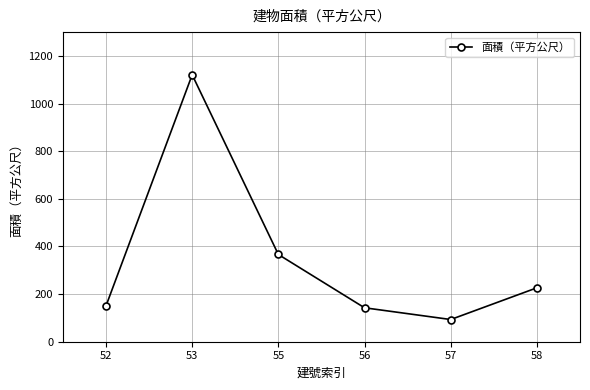

Reading right to left, transcribe all the data shown in this chart.

58=226.4	57=93.2	56=142.5	55=366.3	53=1120.7	52=150.4